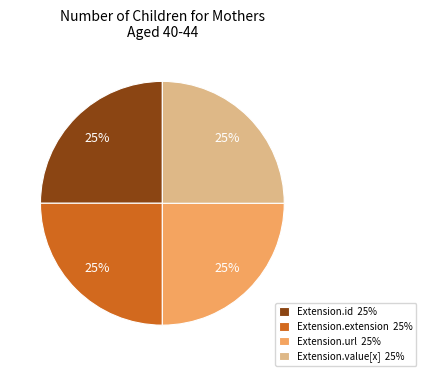

To the nearest percent, what is the combined percentage of Extension.url 25% and Extension.value[x] 25%?

50%